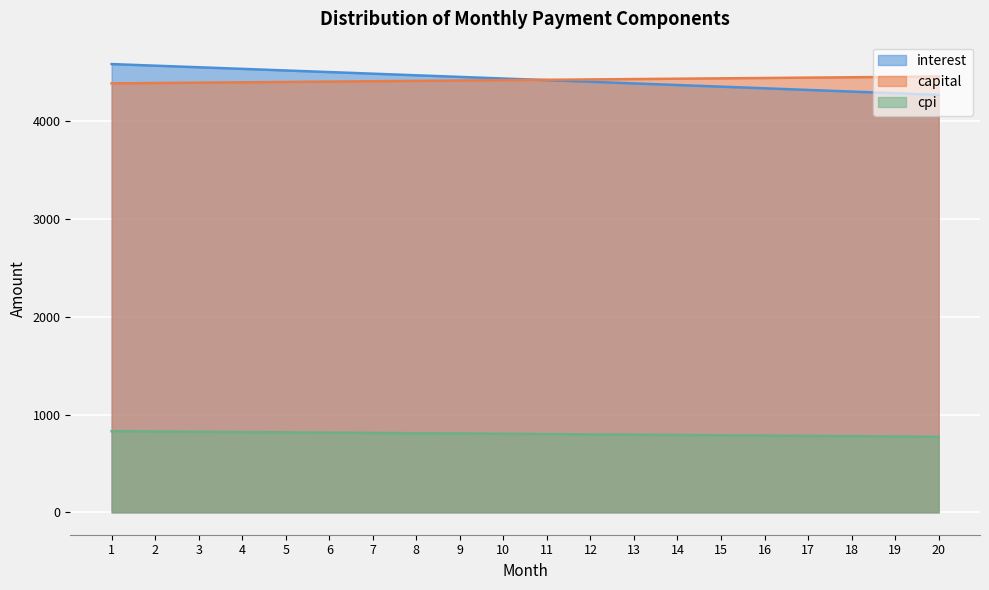

Which series changed the most between 4 and 11?

interest